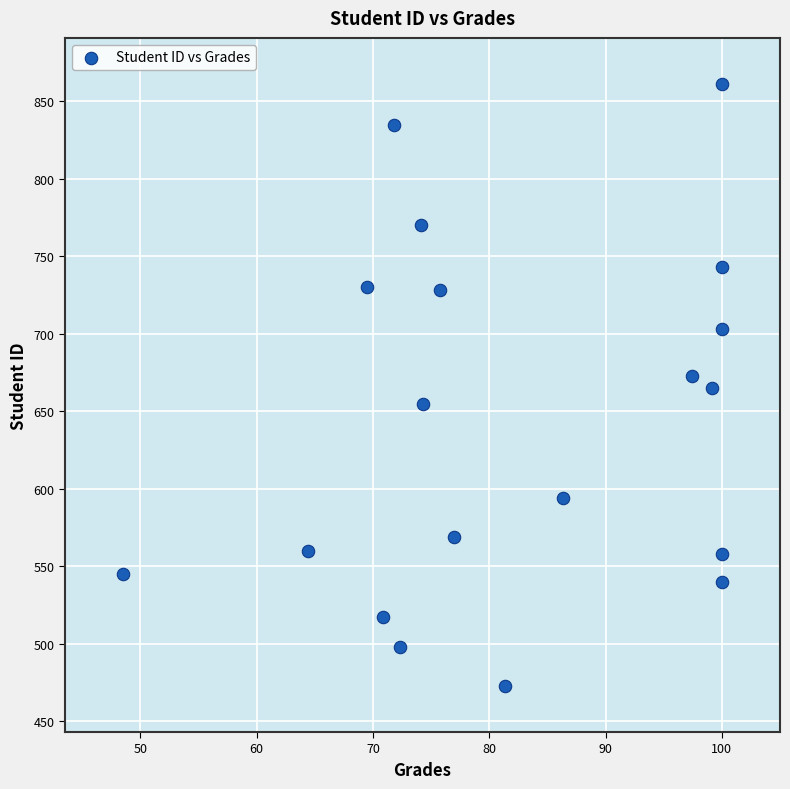

What is the range of Y values (max minus min)?

388